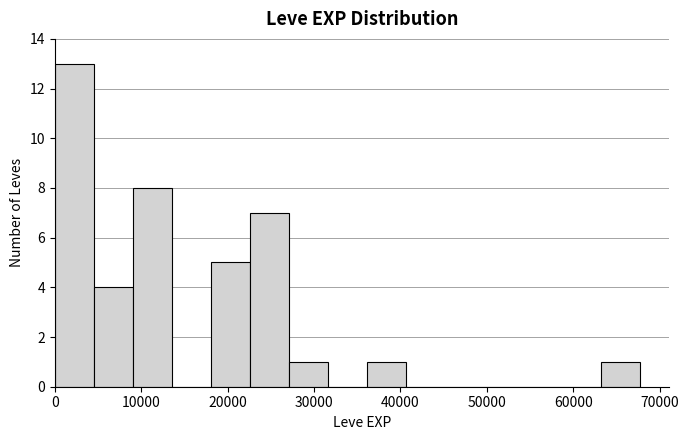

Reading left to right, transcribe this chart: for each bar, give the range it covers on the x-axis and its height. Neither the bar edges nor the heights are printed on the chart, so give them approximately, as read against the axes.

0 to 5000: 13
5000 to 9000: 4
9000 to 14000: 8
14000 to 18000: 0
18000 to 23000: 5
23000 to 27000: 7
27000 to 32000: 1
32000 to 36000: 0
36000 to 41000: 1
41000 to 45000: 0
45000 to 50000: 0
50000 to 54000: 0
54000 to 59000: 0
59000 to 63000: 0
63000 to 68000: 1